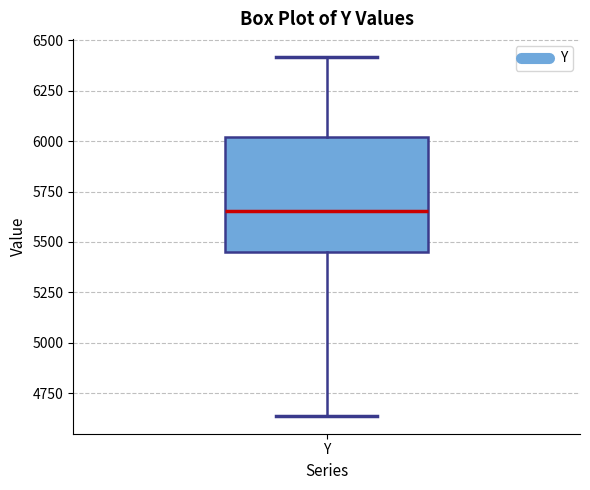

Transcribe this box plot: give where the median line is, the range the box spans, and where the two whiskers end, as read against the y-axis. The values are not printed on the chart, so give them approximately, as read against the axis.

median 5650, box 5450 to 6000, whiskers 4650 to 6400